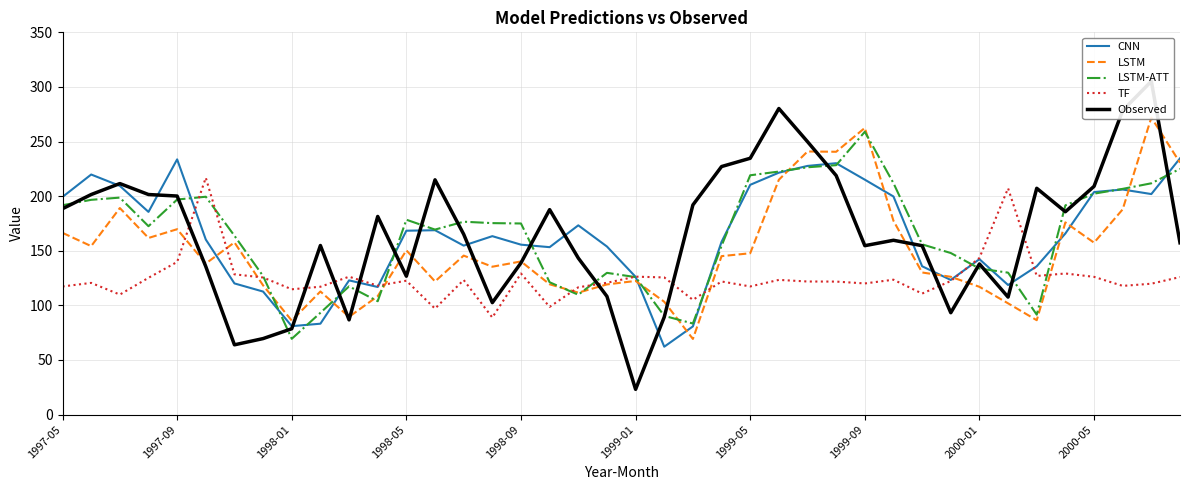

The CNN series shows 155.6 at 1998-09. True or false?

True